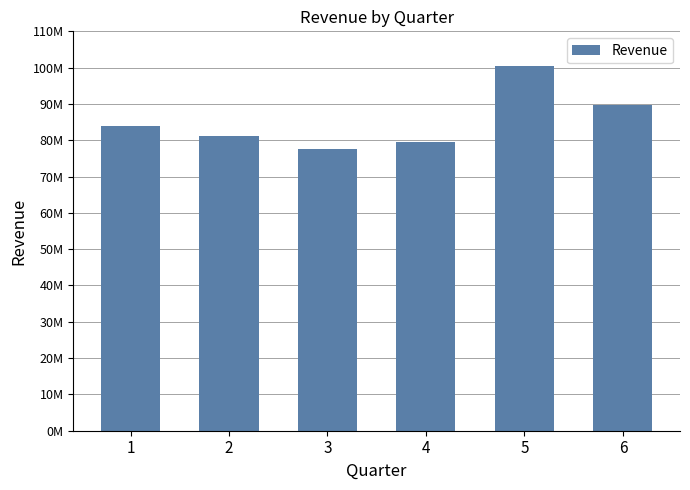

Reading left to right, extract all data points from this chart.

83863400	81165200	77542100	79582300	100562700	89647000